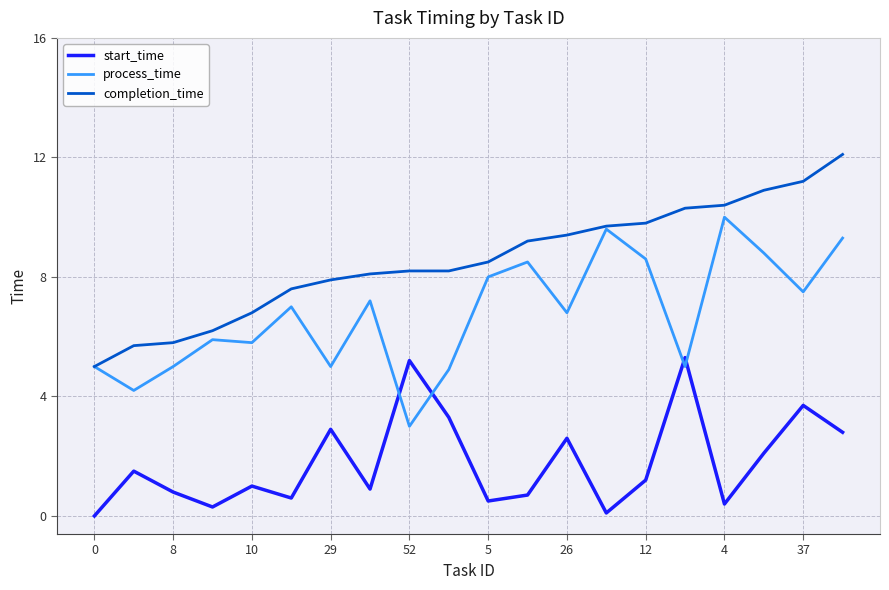

List the series in order of their peak value, highest first.

completion_time, process_time, start_time